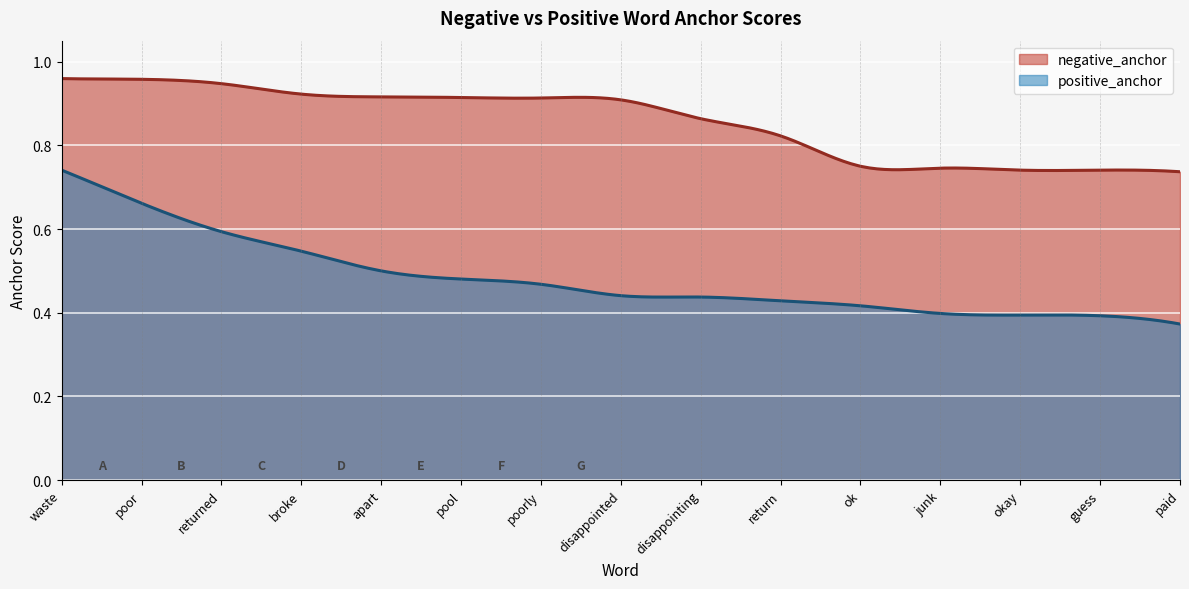

Rank the categories by positive_anchor value from highest to lowest.

waste, poor, returned, broke, apart, pool, poorly, disappointed, disappointing, return, ok, junk, okay, guess, paid